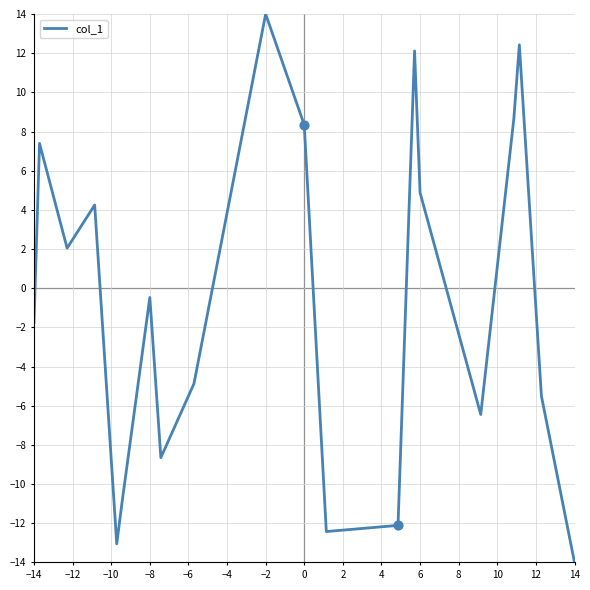

What is the smallest value displayed?

-14.0